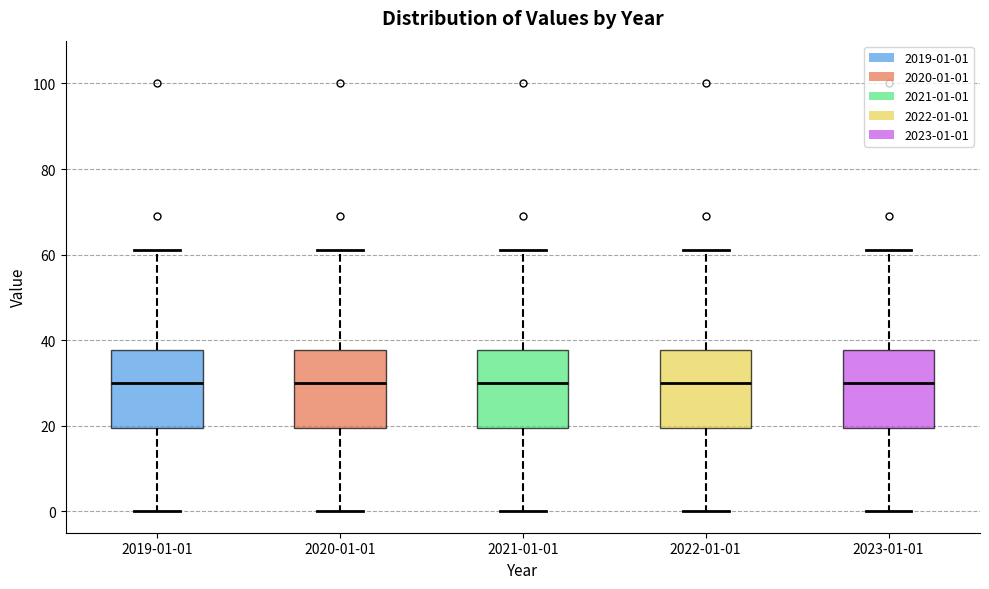

Reading left to right, transcribe this box plot: for each box, give where its median line is, the range the box spans, and where its two whiskers end, as read against the y-axis. The values are not printed on the chart, so give them approximately, as read against the axis.

2019-01-01: median 30, box 20 to 38, whiskers 0 to 62
2020-01-01: median 30, box 20 to 38, whiskers 0 to 62
2021-01-01: median 30, box 20 to 38, whiskers 0 to 62
2022-01-01: median 30, box 20 to 38, whiskers 0 to 62
2023-01-01: median 30, box 20 to 38, whiskers 0 to 62